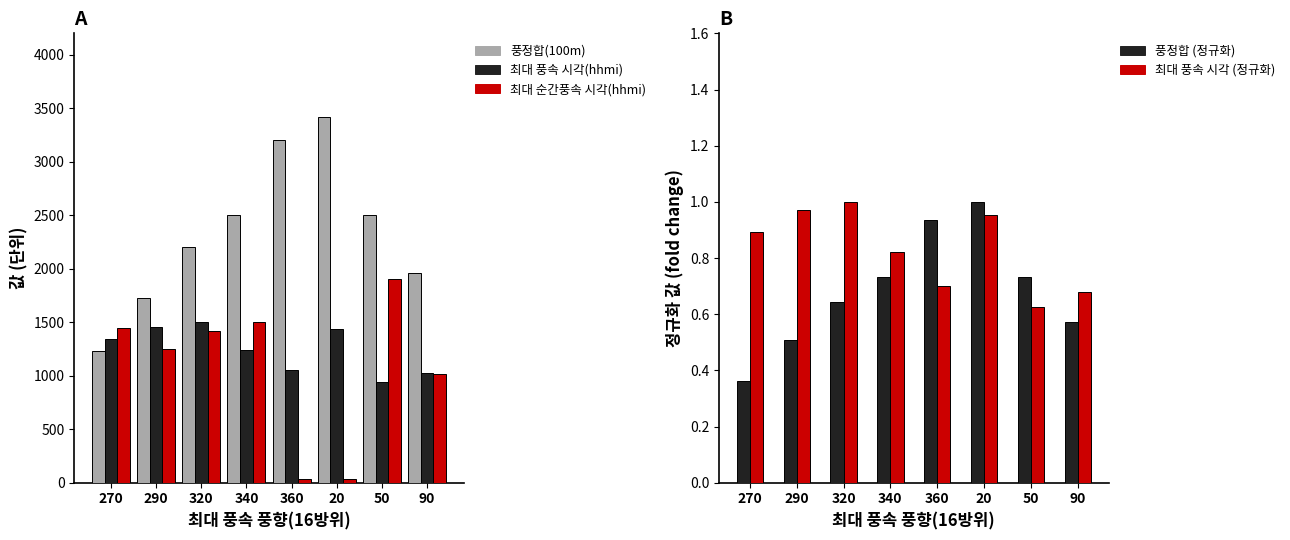

At which label does 최대 순간풍속 시각(hhmi) reach its peak?

50